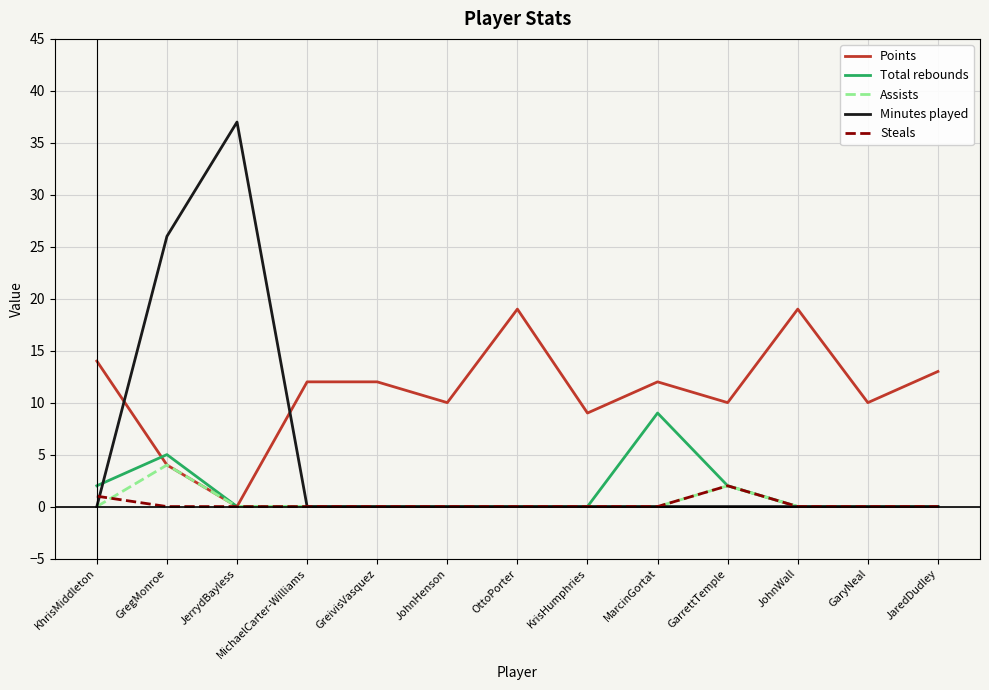

Is this an area chart (filled region under the line)?

No